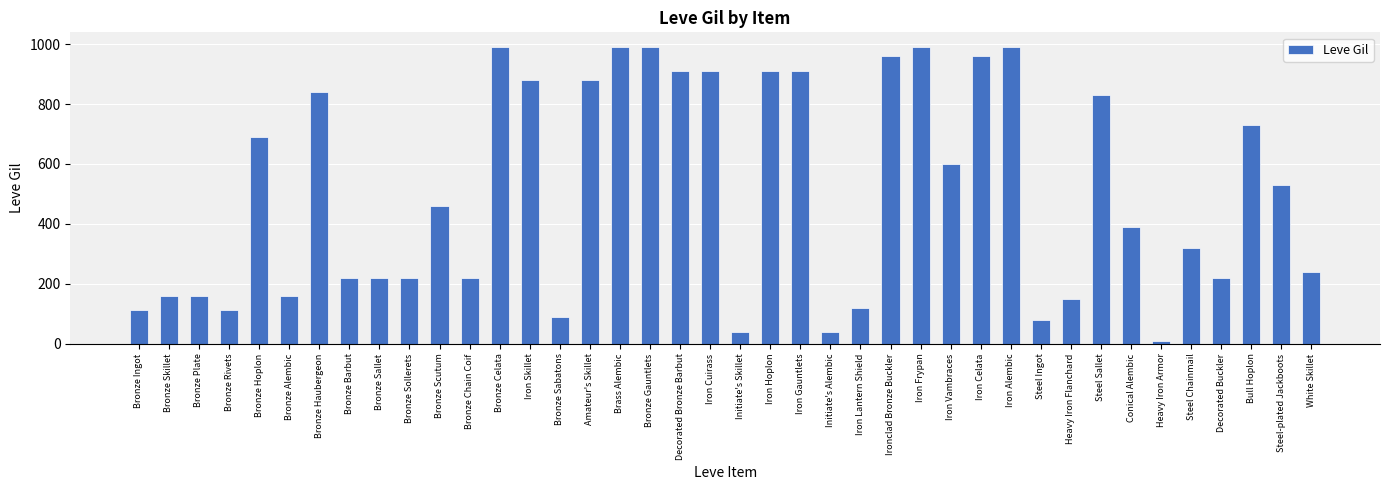

What is the value of the 33rd bar from the left?

830